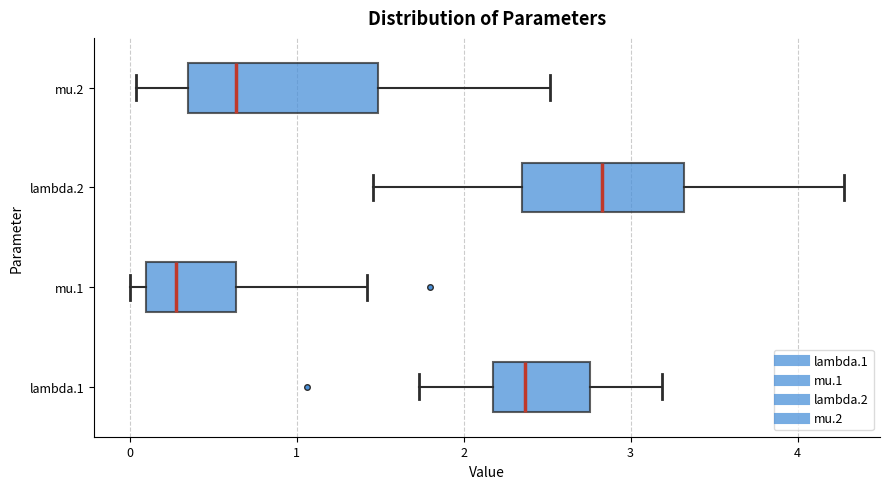

Which box is the widest, from its left edge to its right edge?

mu.2